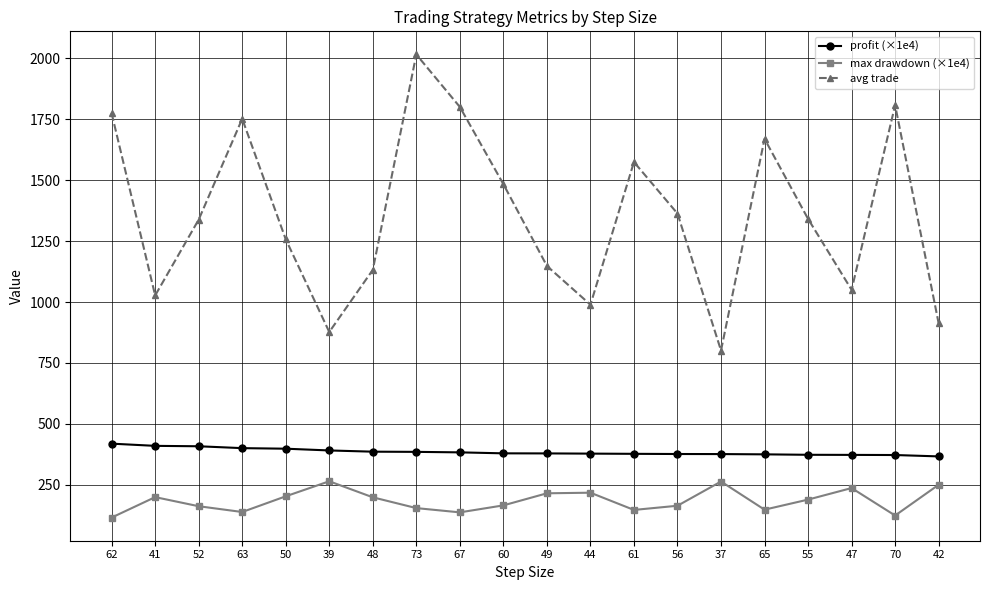

Is this an area chart (filled region under the line)?

No